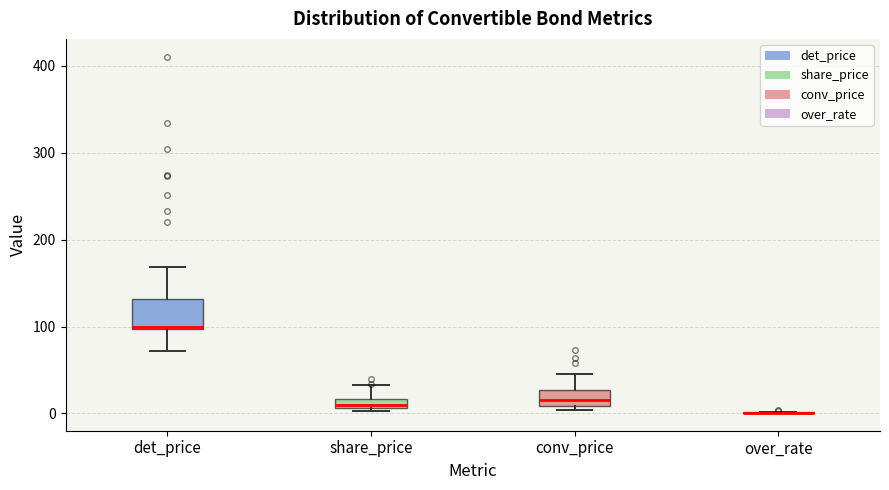

Comparing the boxes themselves (not the whiskers), which one is the tallest?

det_price